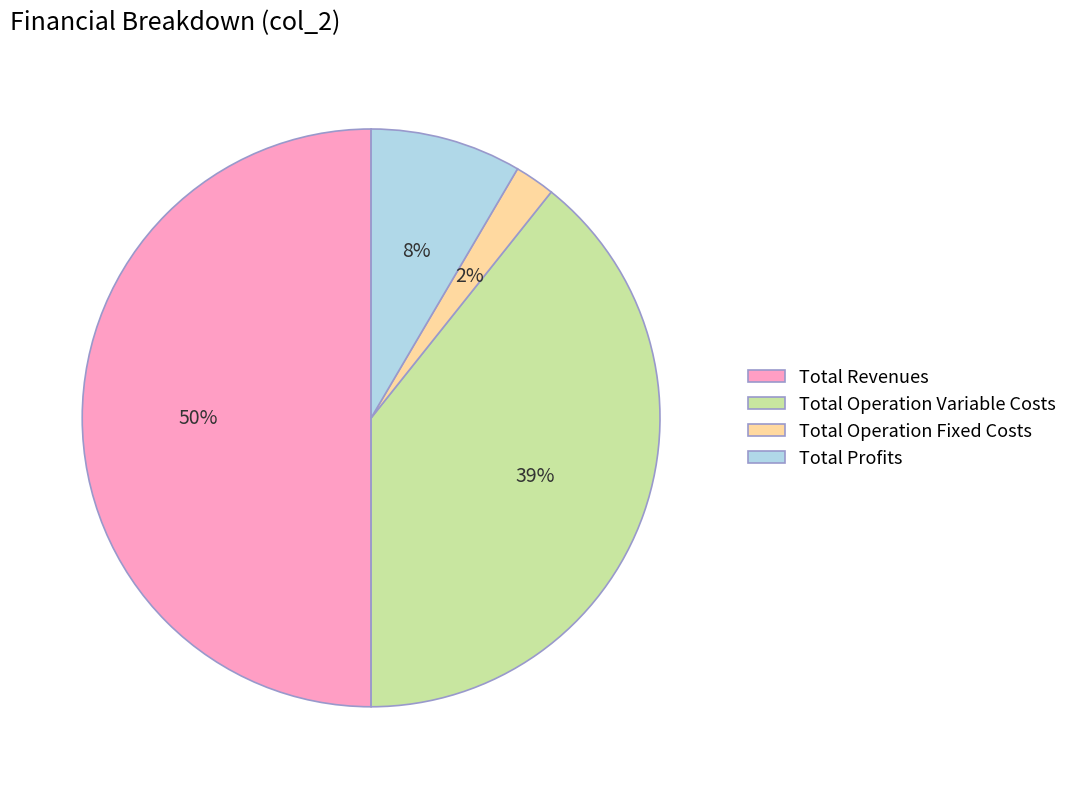

Count the number of slices in the pie.

4